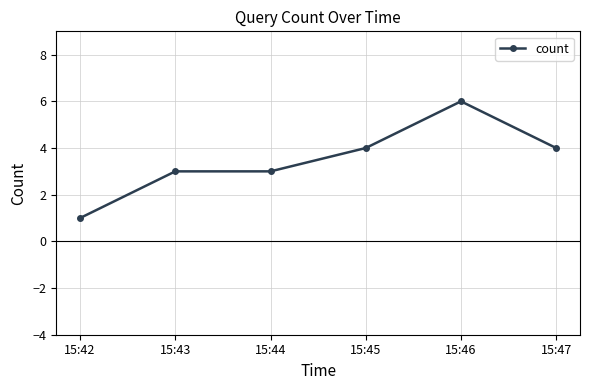

Is it true that the value at 15:44 is 1?

False